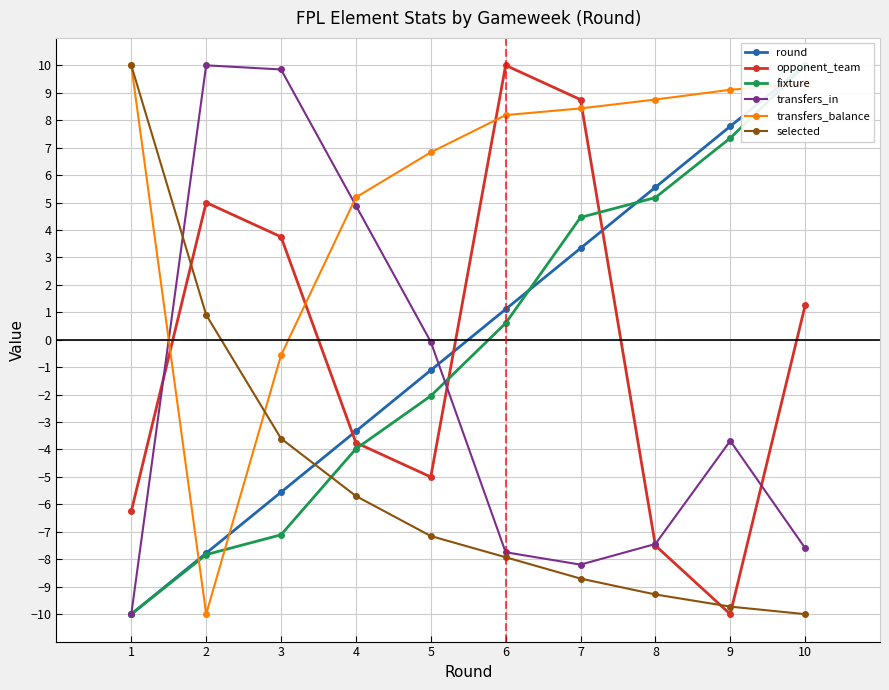

How many negative values does the transfers_balance series have?

2